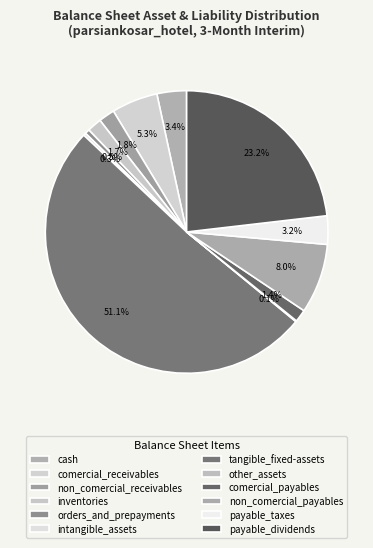

To the nearest percent, what is the combined percentage of cash and tangible_fixed-assets?

54%